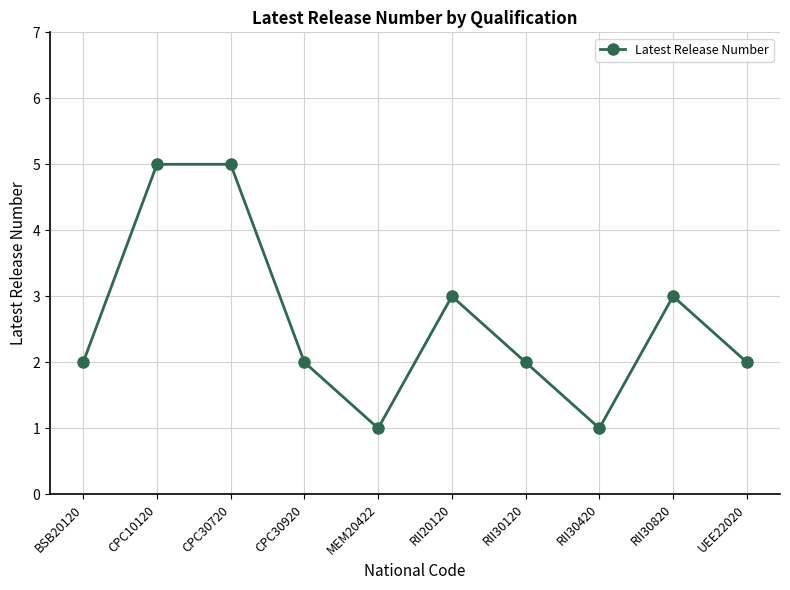

What value does the data have at RII30420?

1